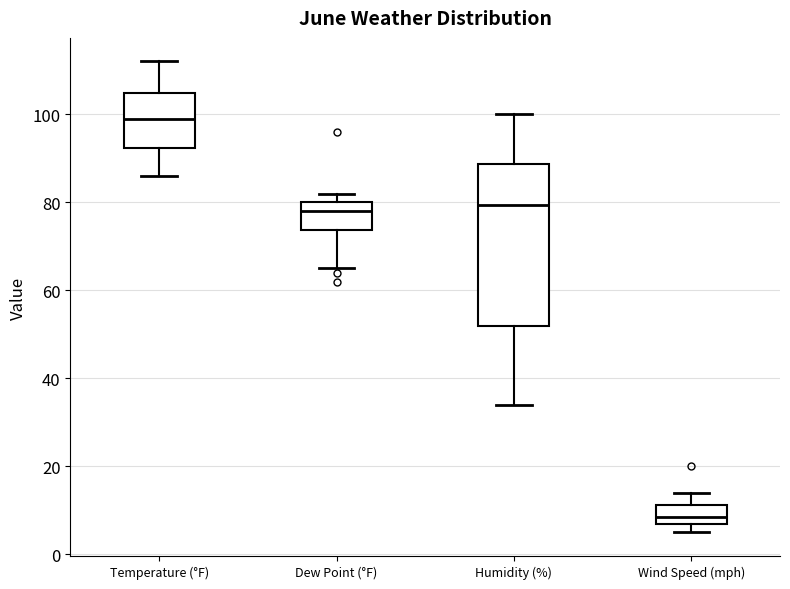

Where does the upper whisker of the box for Temperature (°F) end on the y-axis? The values are not printed on the chart, so give them approximately, as read against the axis.

112